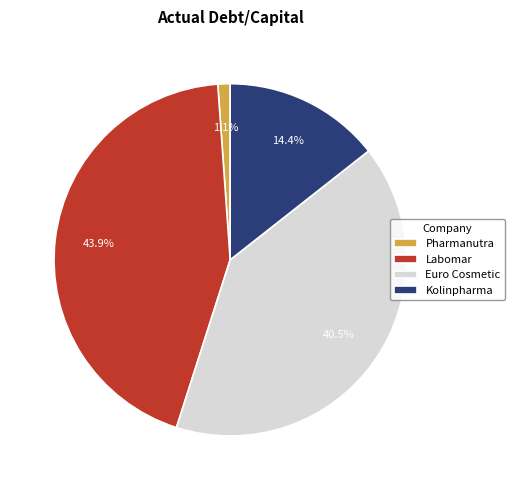

Count the number of slices in the pie.

4